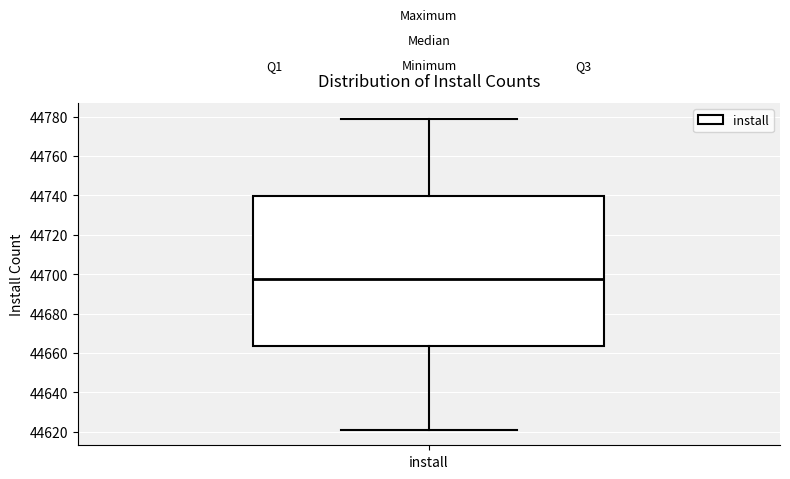

Where is the lower edge of the box for install on the y-axis? The values are not printed on the chart, so give them approximately, as read against the axis.

44664